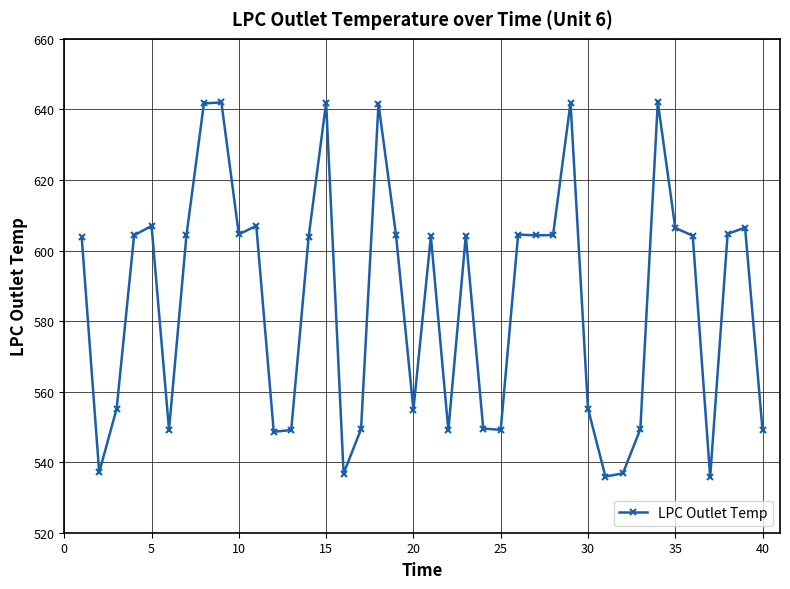

What is the average value?

585.6